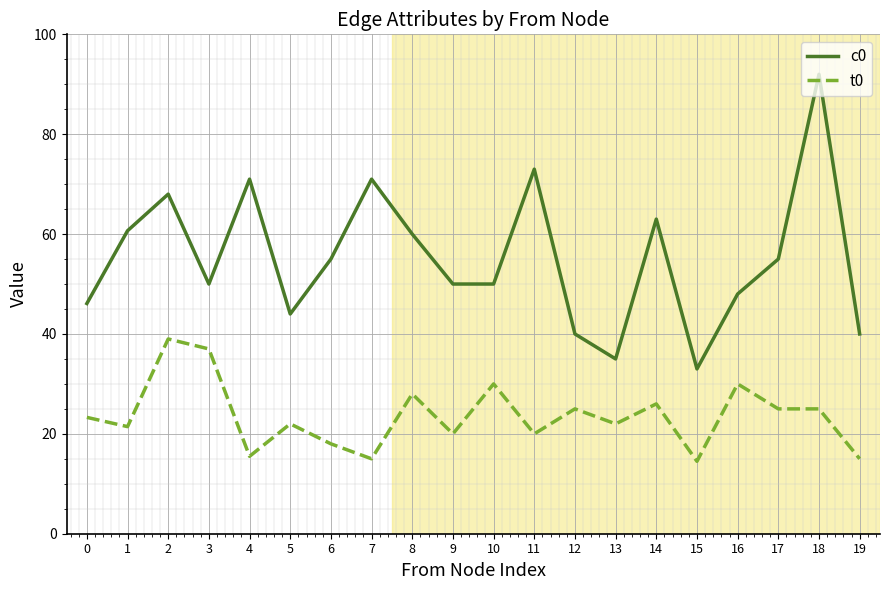

True or false: c0 and t0 intersect in this chart.

False